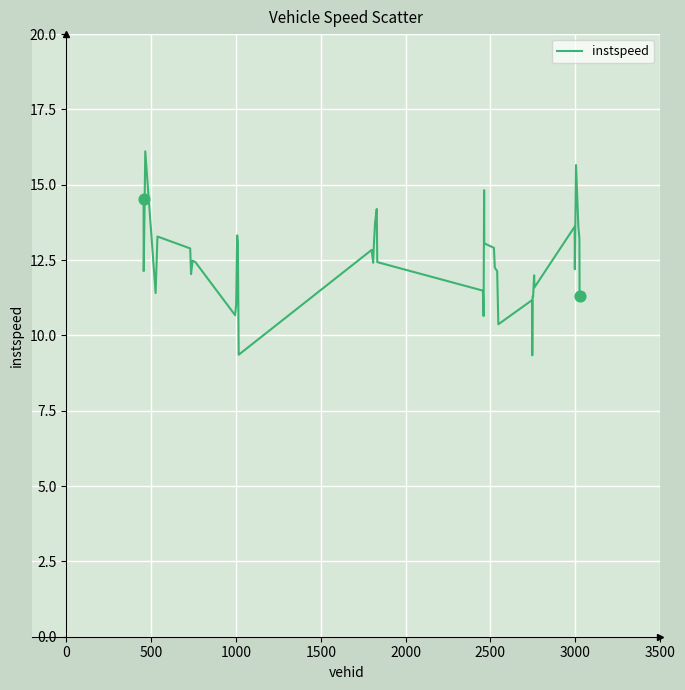

What is the greatest value displayed?

16.1